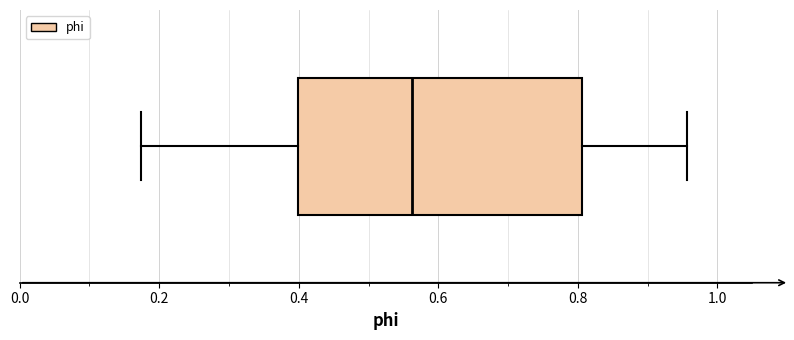

Where does the right whisker of the box end on the x-axis? The values are not printed on the chart, so give them approximately, as read against the axis.

0.96